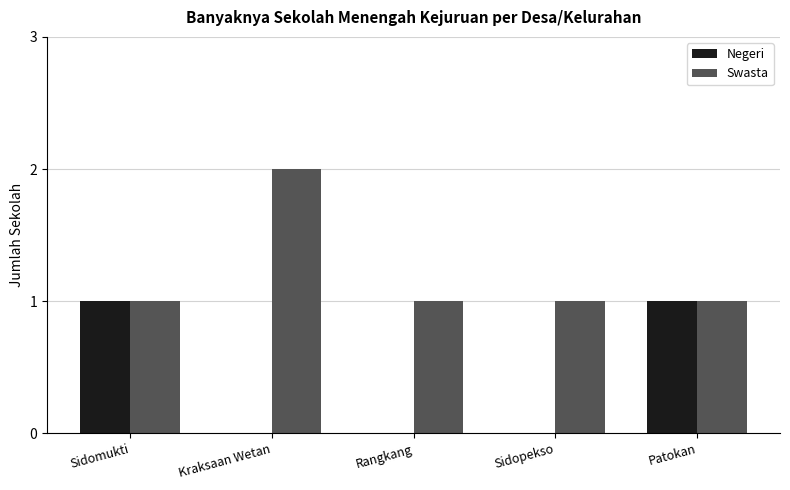

Does the chart contain stacked bars?

No